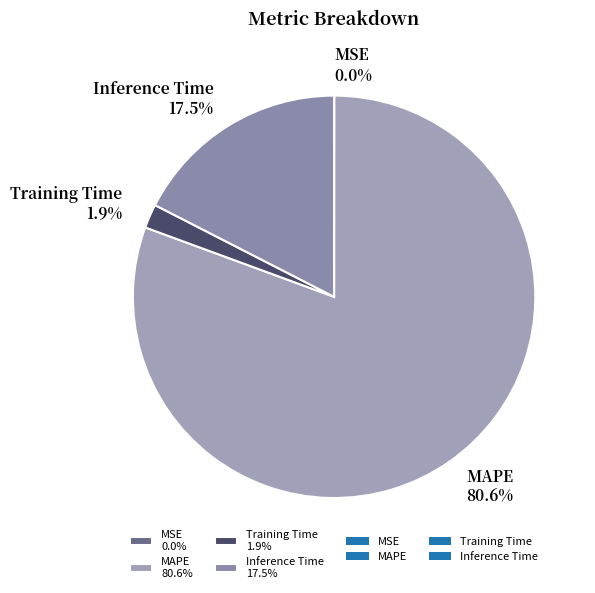

Which slice is the largest?

MAPE 80.6%